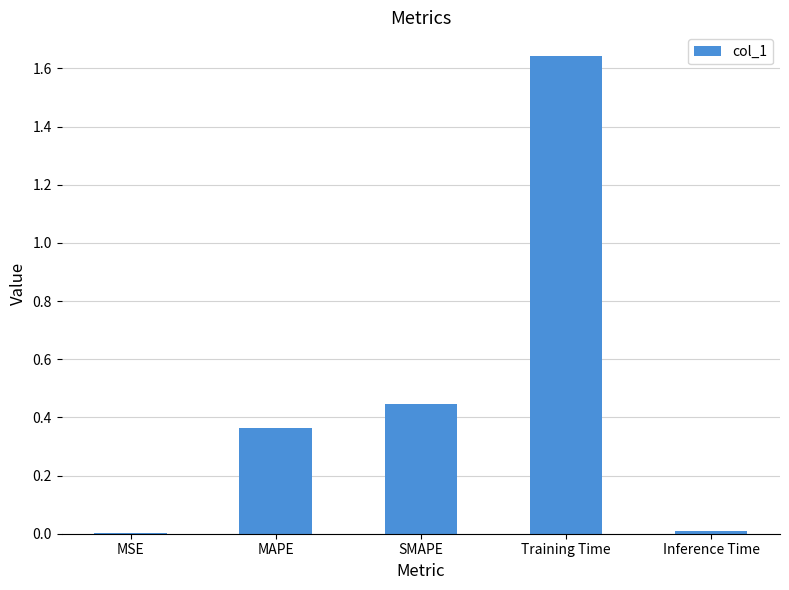

Which category has the highest value across all series?

Training Time